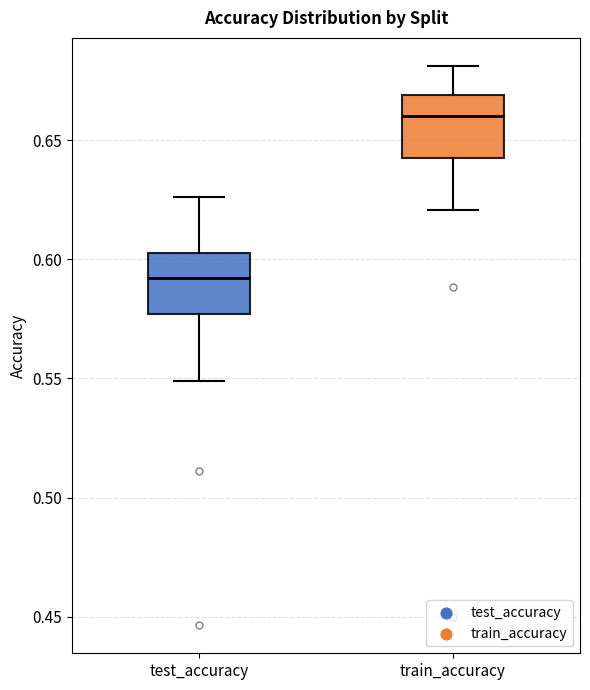

Where does the upper whisker of the box for test_accuracy end on the y-axis? The values are not printed on the chart, so give them approximately, as read against the axis.

0.625